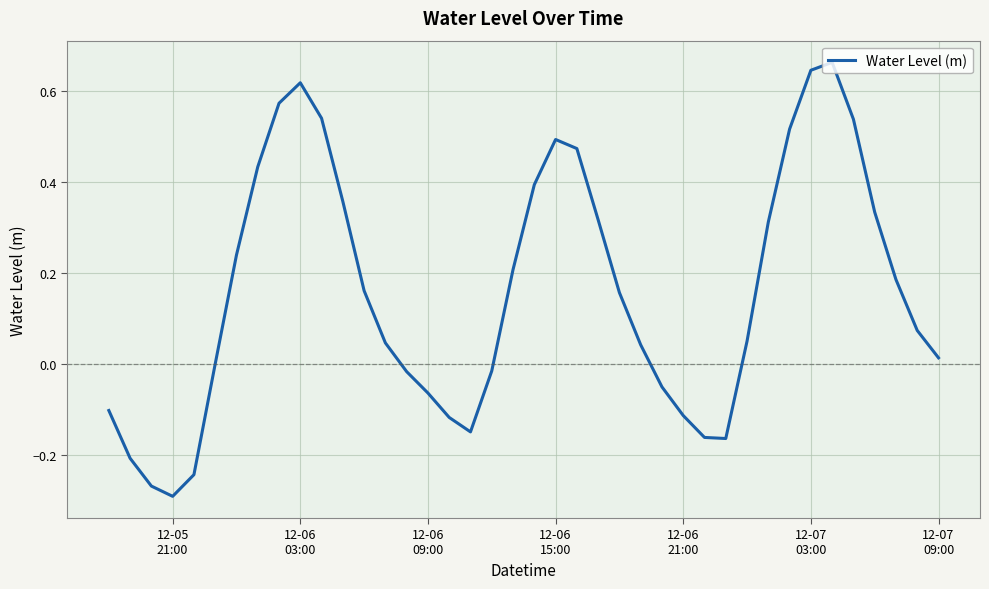

What is the difference between the maximum and minimum values?

1.0